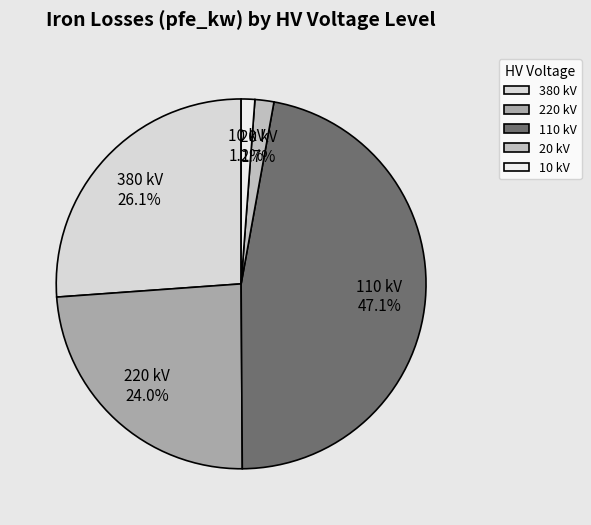

Is there a majority slice in this chart?

No